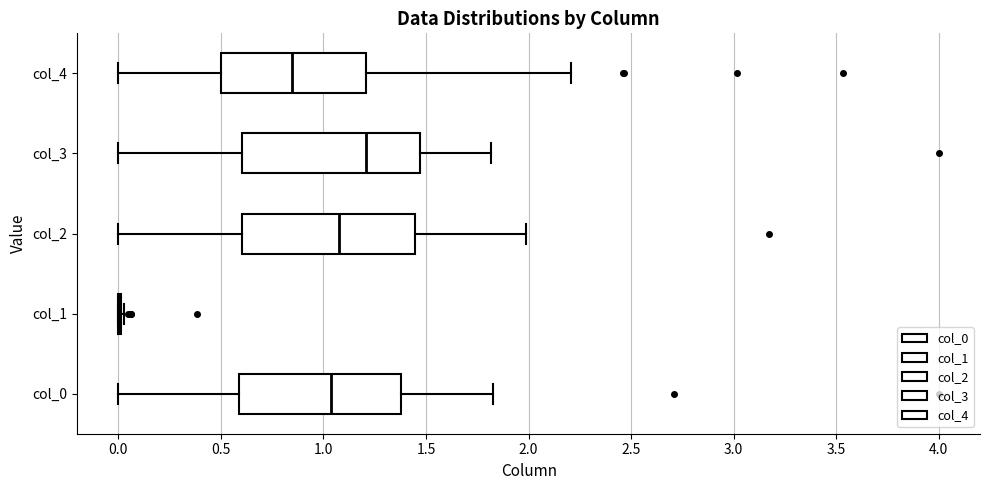

Reading bottom to top, transcribe this box plot: for each box, give where its median line is, the range the box spans, and where its two whiskers end, as read against the x-axis. The values are not printed on the chart, so give them approximately, as read against the axis.

col_0: median 1.05, box 0.60 to 1.40, whiskers 0.00 to 1.85
col_1: box collapsed to a line at 0.00, whiskers 0.00 to 0.05
col_2: median 1.10, box 0.60 to 1.45, whiskers 0.00 to 2.00
col_3: median 1.20, box 0.60 to 1.45, whiskers 0.00 to 1.80
col_4: median 0.85, box 0.50 to 1.20, whiskers 0.00 to 2.20